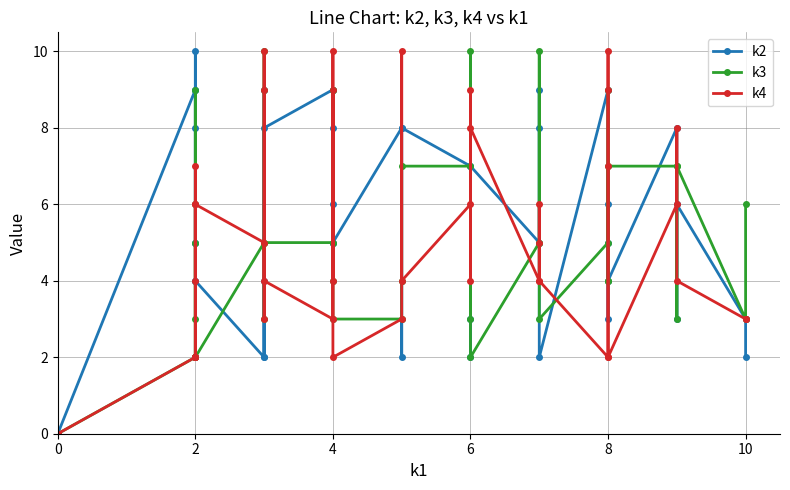

In k4, how many points are lower than both neighbors (excluding endpoints)?

10